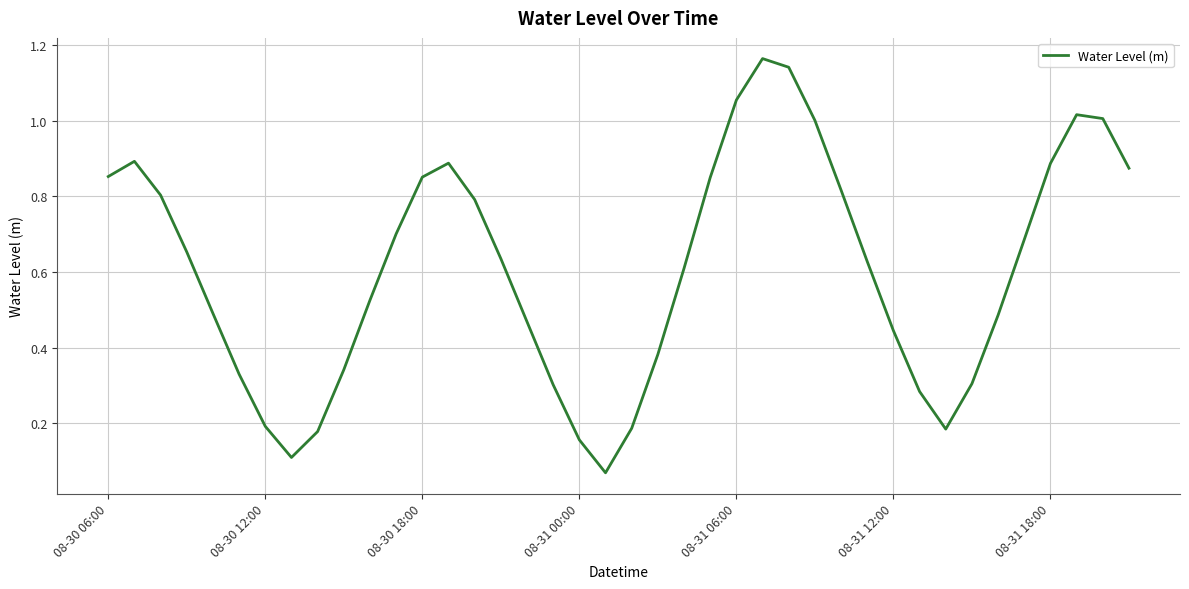

How many lines are shown in the chart?

1